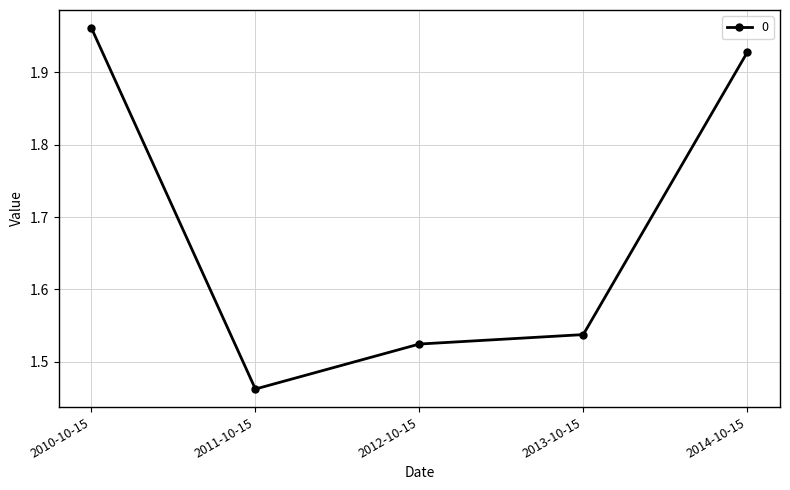

What is the label of the 4th point from the right?

2011-10-15